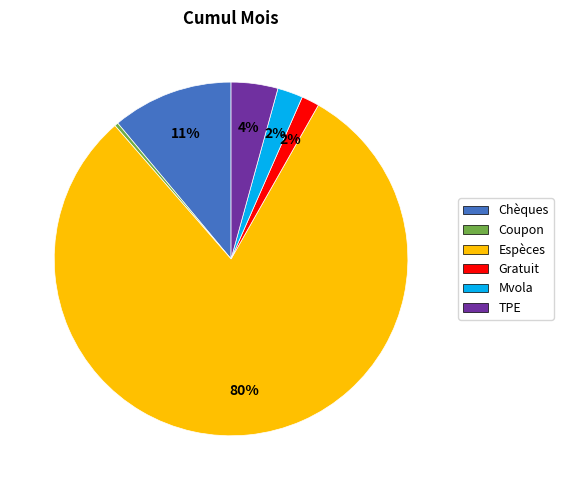

Which has a higher value, Gratuit or Chèques?

Chèques